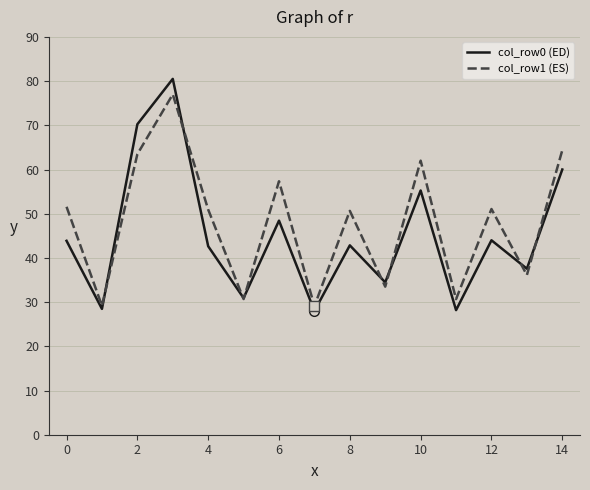

True or false: col_row0 (ED) has more than 1 interior local peaks.

True